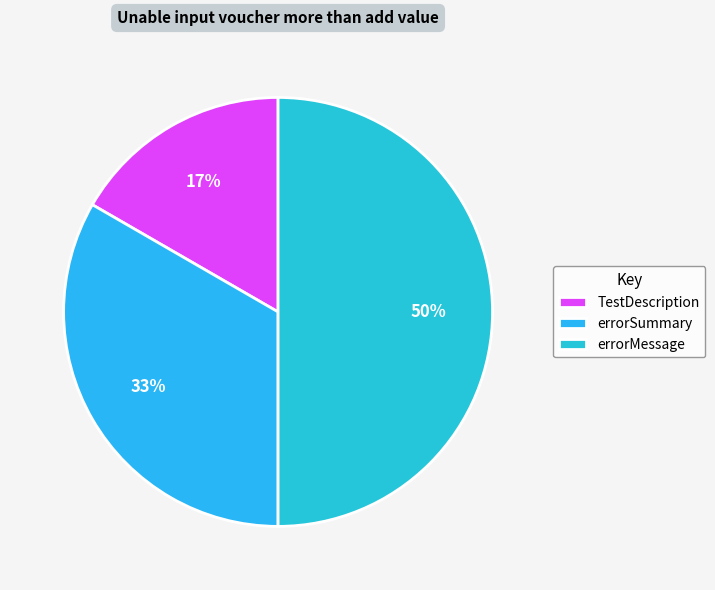

Which has a higher value, errorSummary or errorMessage?

errorMessage